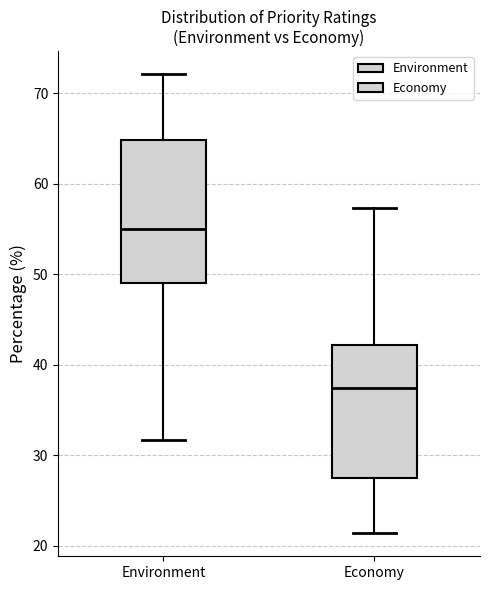

Which box has the highest median line?

Environment